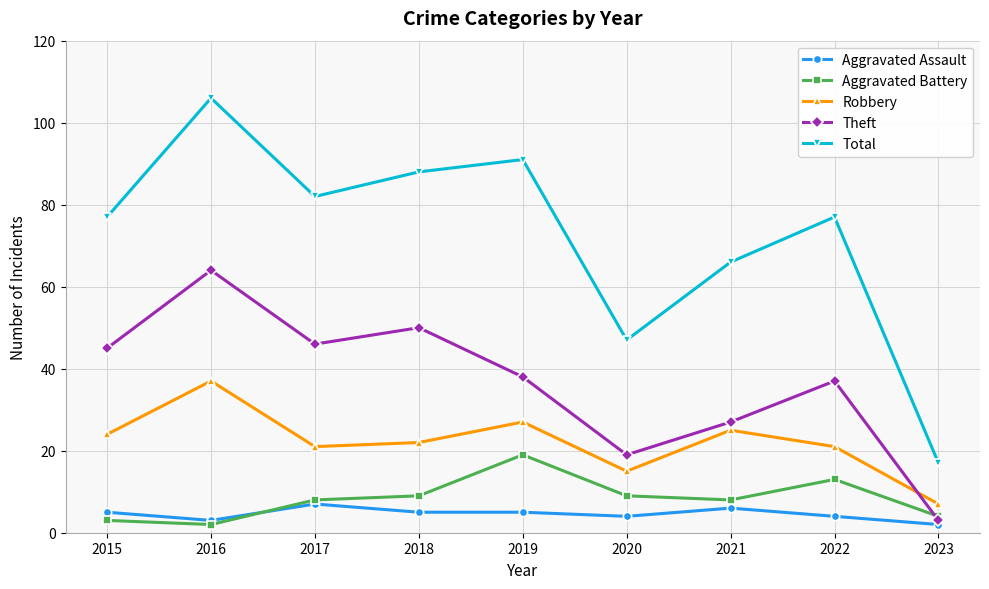

How many series are shown in this chart?

5